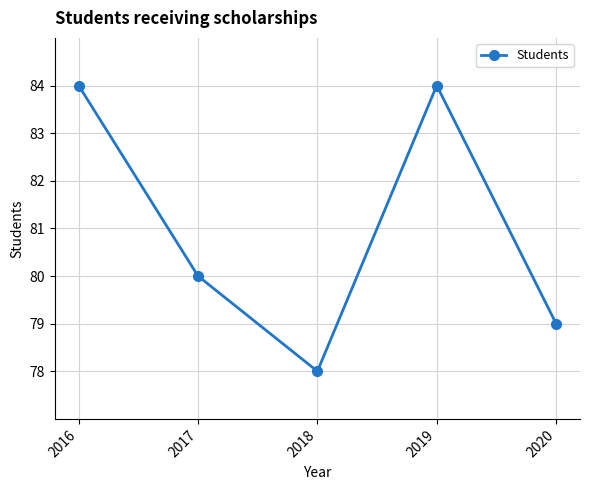

The chart shows a value of 115 at 2020. True or false?

False